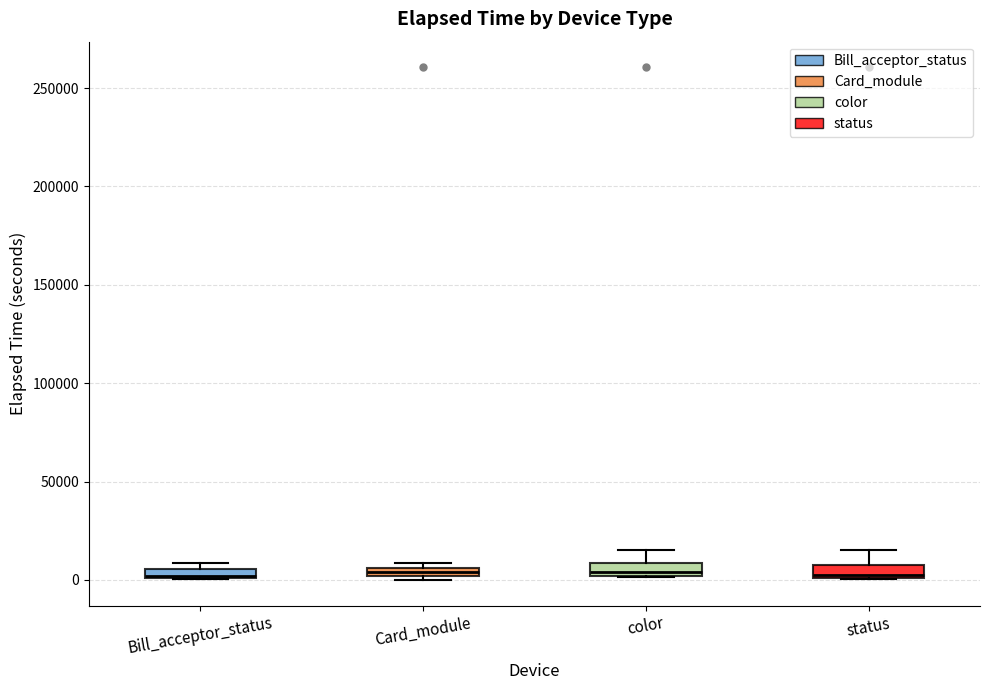

Where is the lower edge of the box for Bill_acceptor_status on the y-axis? The values are not printed on the chart, so give them approximately, as read against the axis.

0